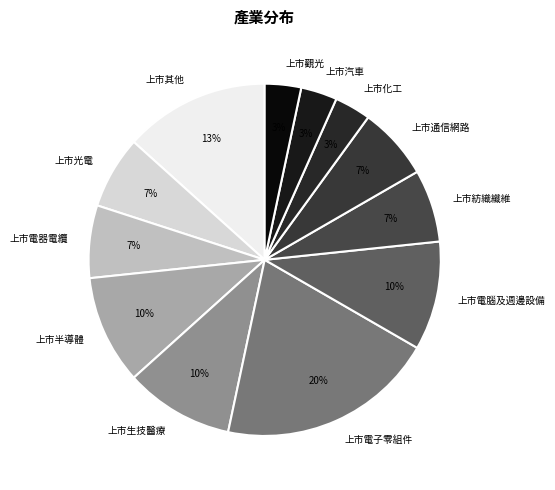

To the nearest percent, what is the difference between the largest and smallest slice percentages?

17%